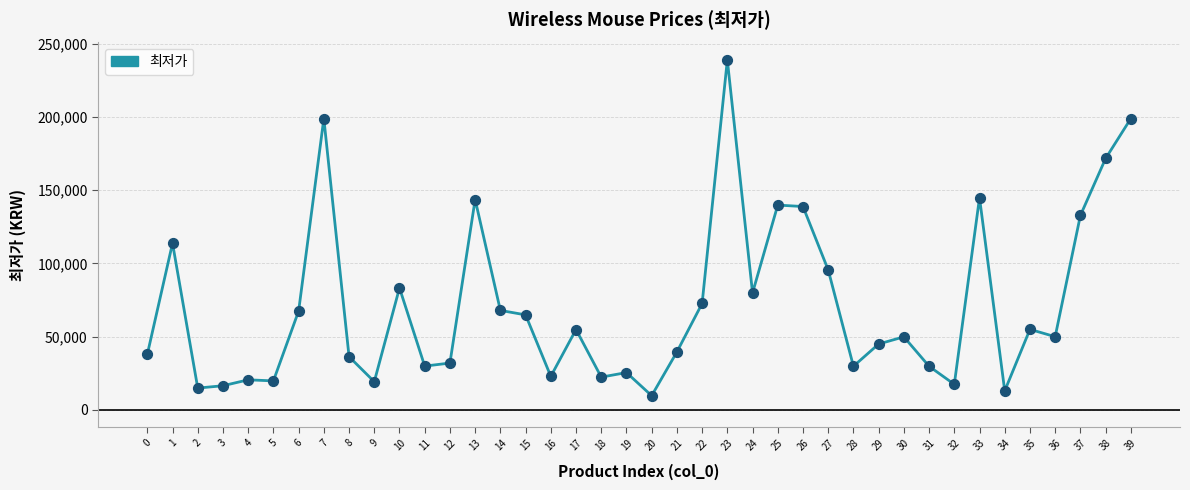

Approximately how many times larger is the value at 30 compared to 4?

2.4